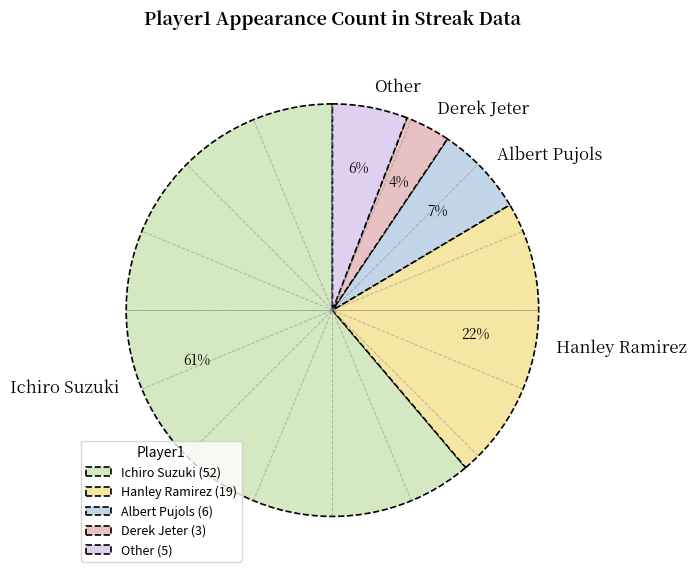

Combined, do Albert Pujols and Derek Jeter account for over 50%?

No